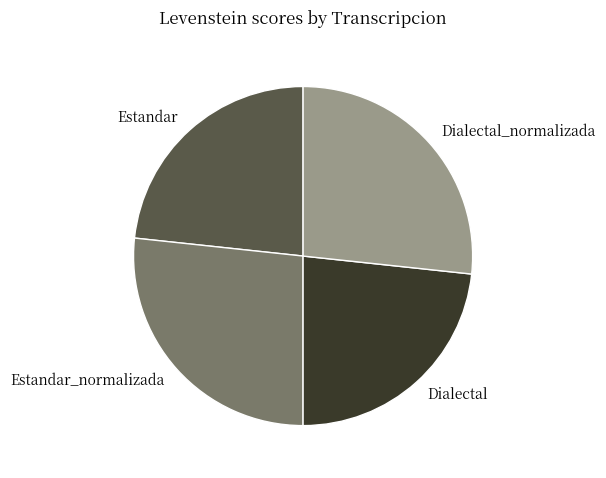

The Estandar slice represents 23% of the pie. True or false?

True